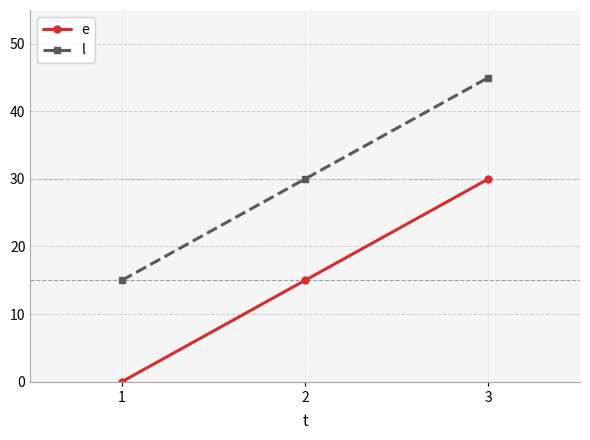

What is the value of the e point at the 3rd from the left?

30